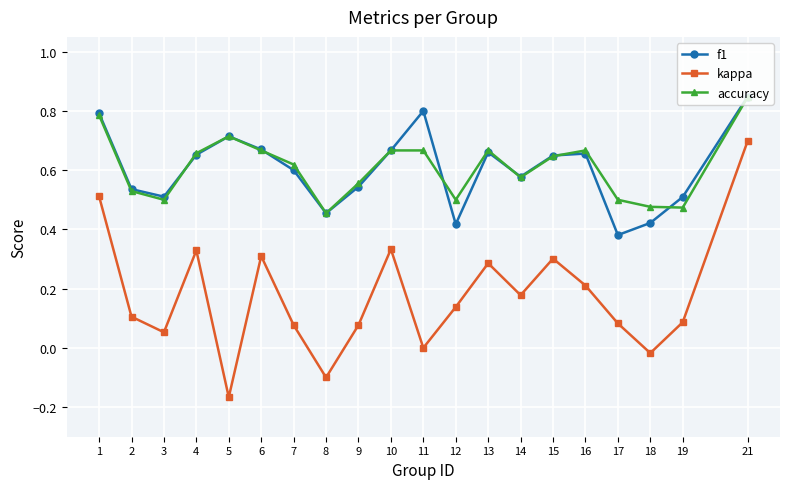

What is the total value across all series at 17?

1.0